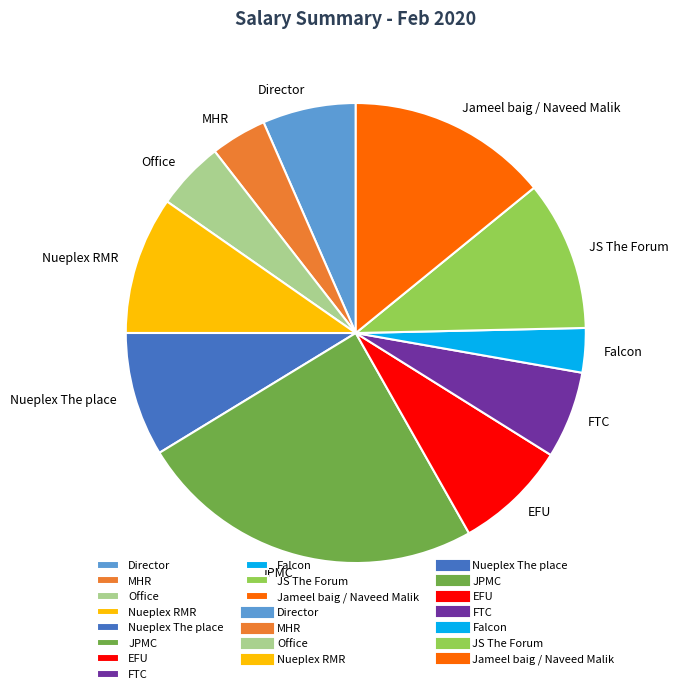

Is Nueplex The place the majority of the pie?

No